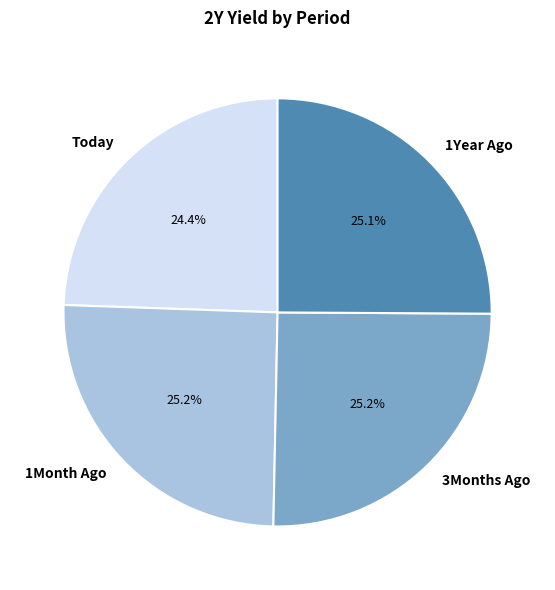

To the nearest percent, what is the combined percentage of 3Months Ago and Today?

50%